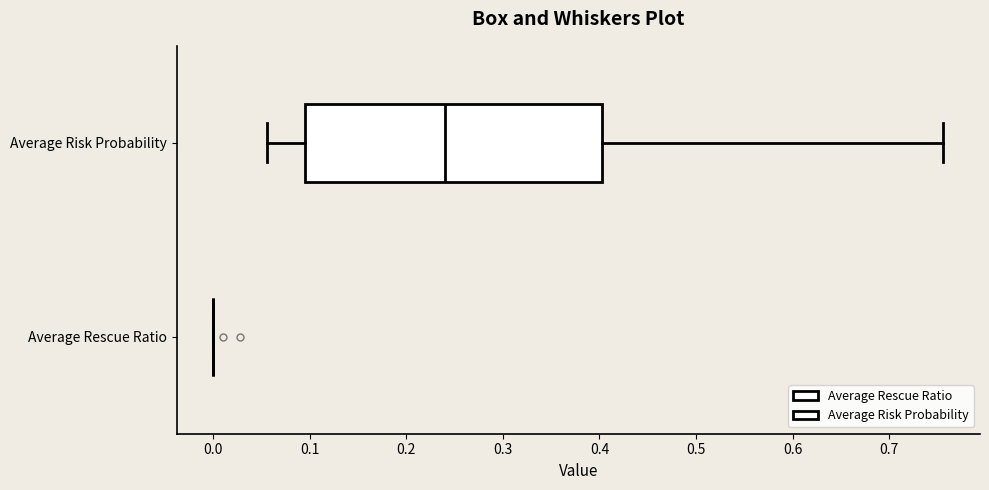

Reading bottom to top, read every box against the x-axis: the position of its median line, the range the box covers, and the ends of its whiskers. The values are not printed on the chart, so give them approximately, as read against the axis.

Average Rescue Ratio: box collapsed to a line at 0.00, whiskers 0.00 to 0.00
Average Risk Probability: median 0.24, box 0.10 to 0.40, whiskers 0.06 to 0.76